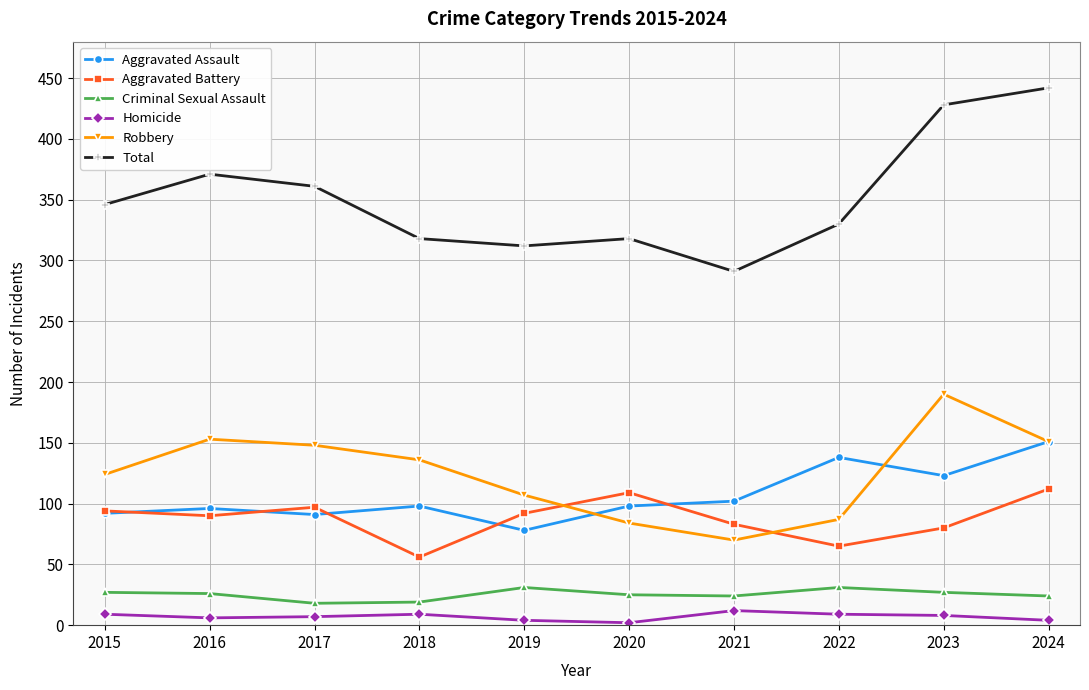

At which category is the sum across all series the highest?

2024